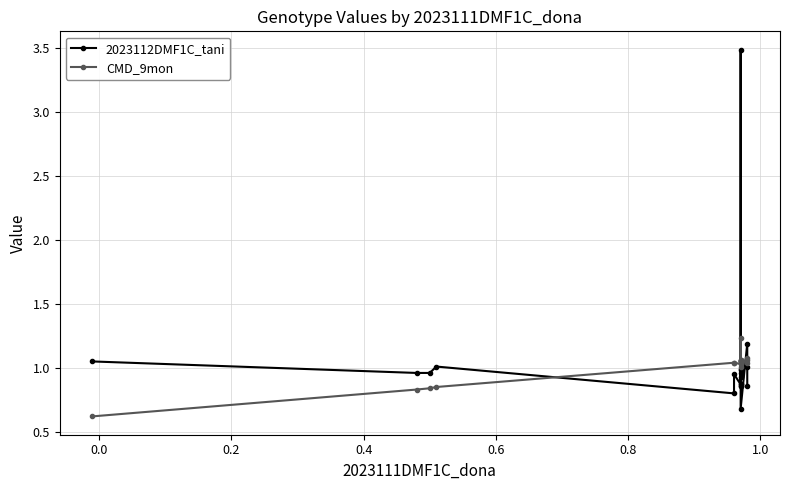

What is the label of the 16th point from the right?

0.6